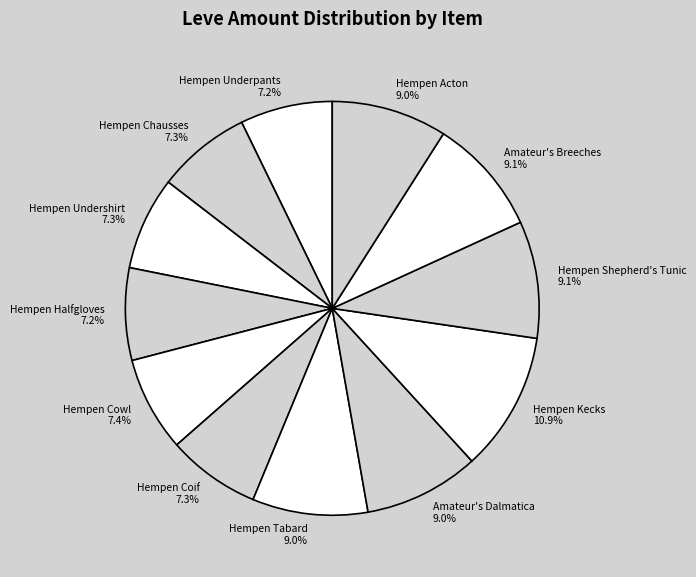

Combined, do Hempen Halfgloves and Hempen Coif account for over 50%?

No